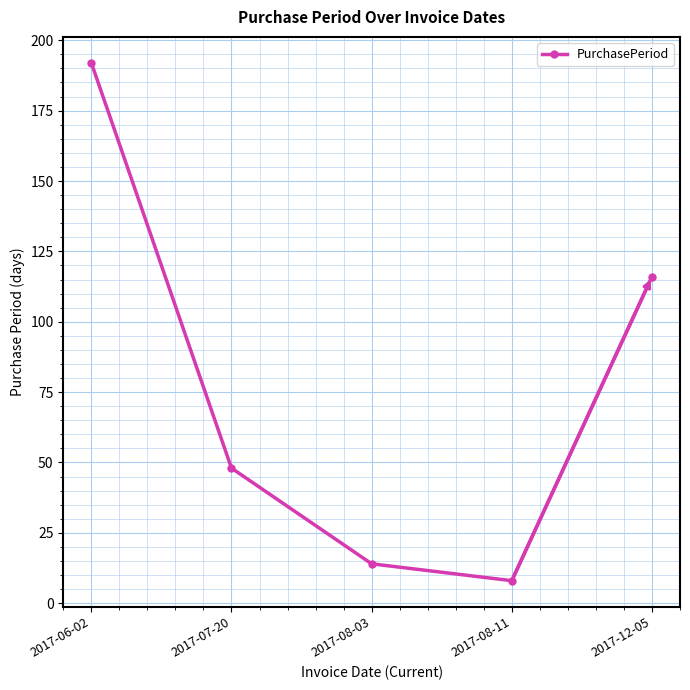

How many distinct data groups are displayed?

1